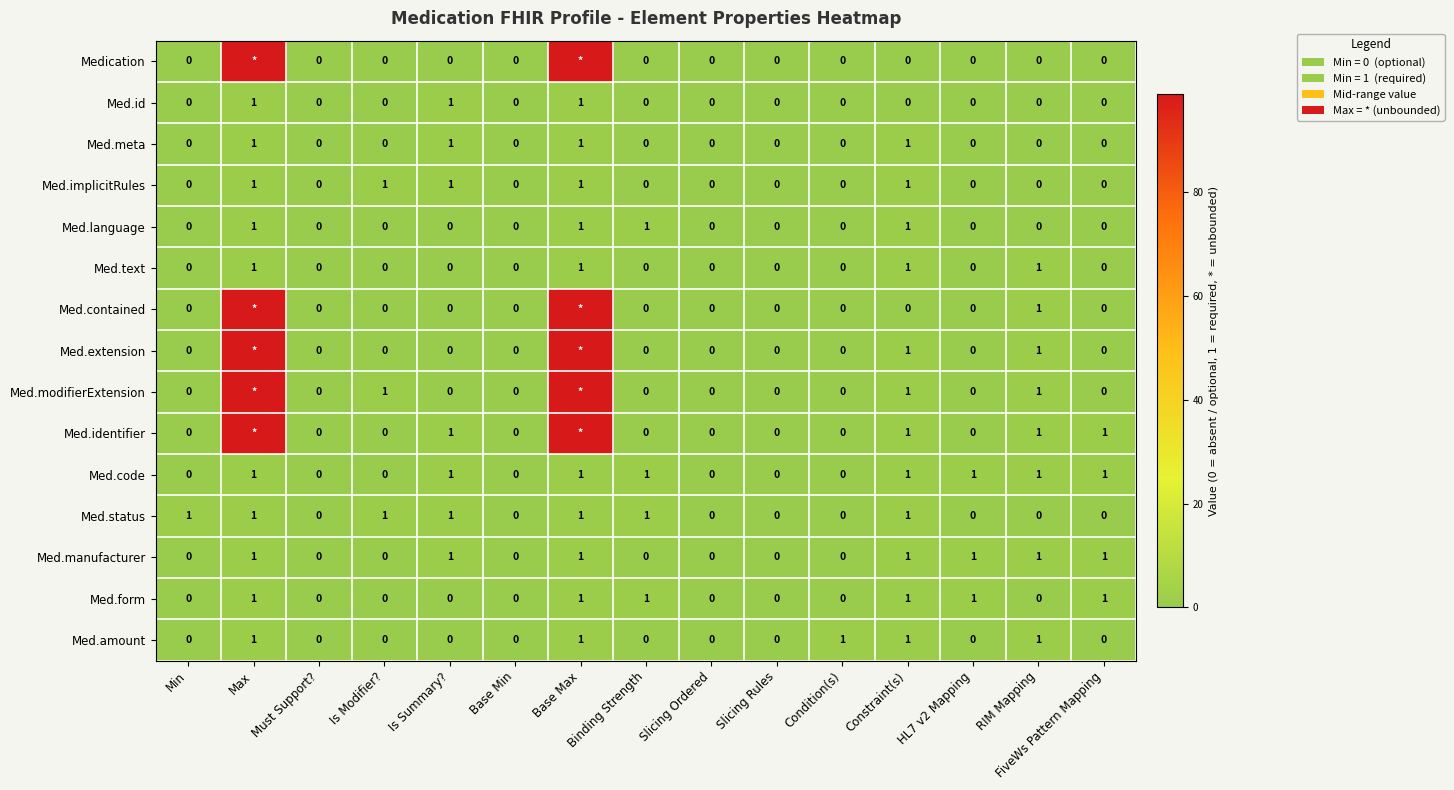

What is the greatest value displayed?

99